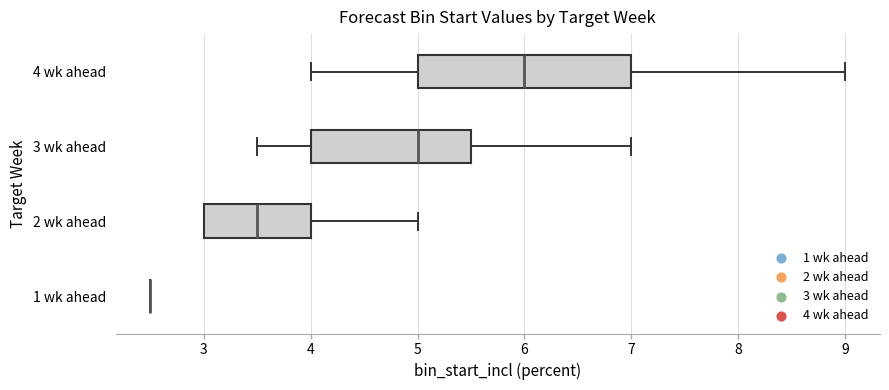

Comparing the boxes themselves (not the whiskers), which one is the widest?

4 wk ahead